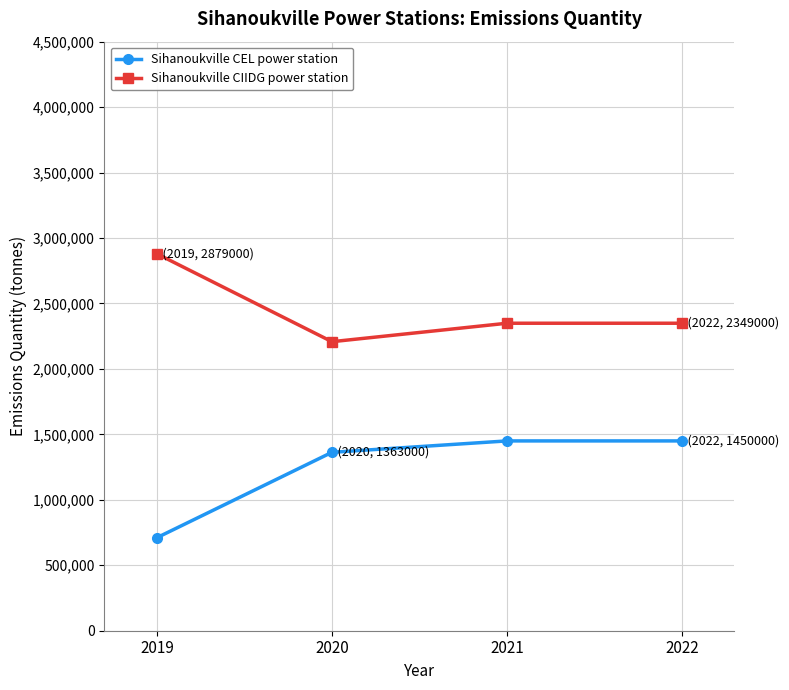

Which series has the largest range (max minus min)?

Sihanoukville CEL power station